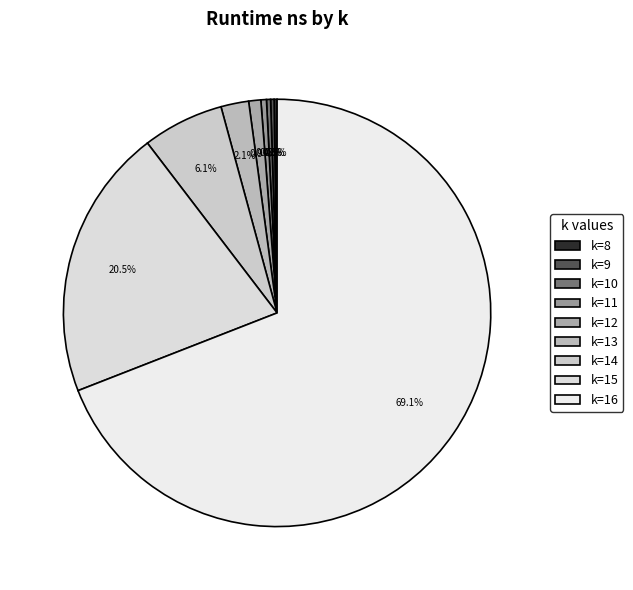

Combined, do k=11 and k=12 account for over 50%?

No